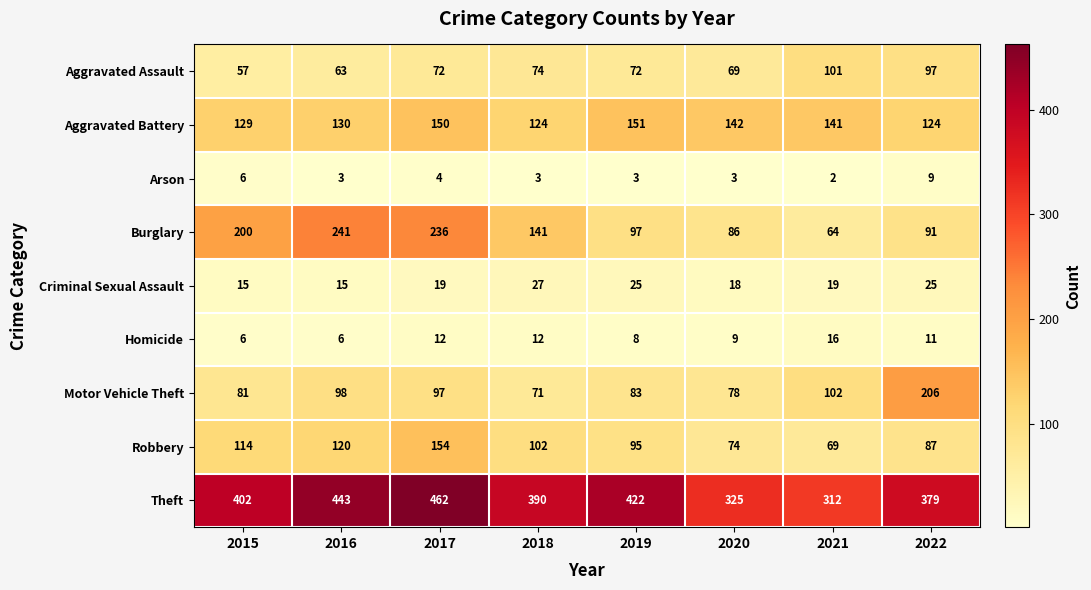

Where does the Robbery series first go above 102?

2015